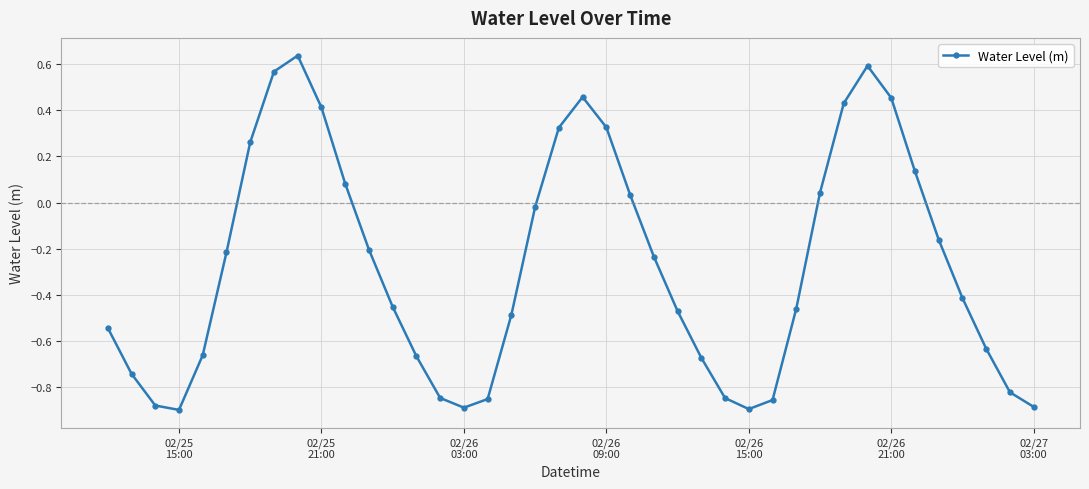

What is the difference between the maximum and minimum values?

1.5